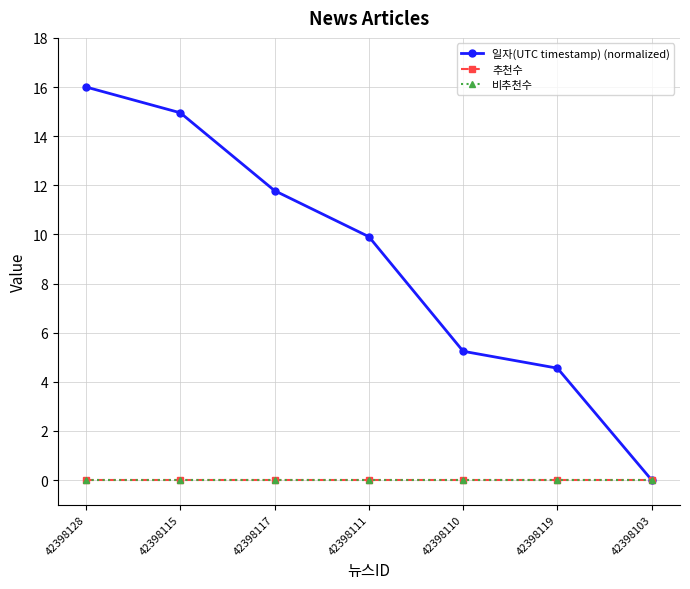

At which label does 비추천수 reach its peak?

42398128